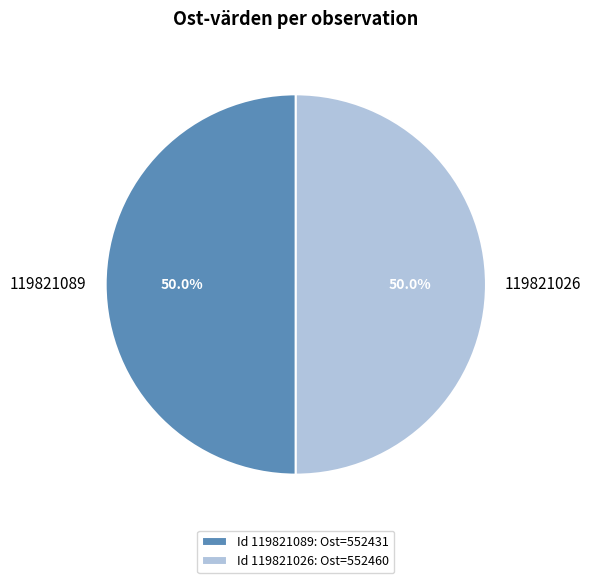

Do Id 119821089: Ost=552431 and Id 119821026: Ost=552460 together represent more than half of the pie?

Yes